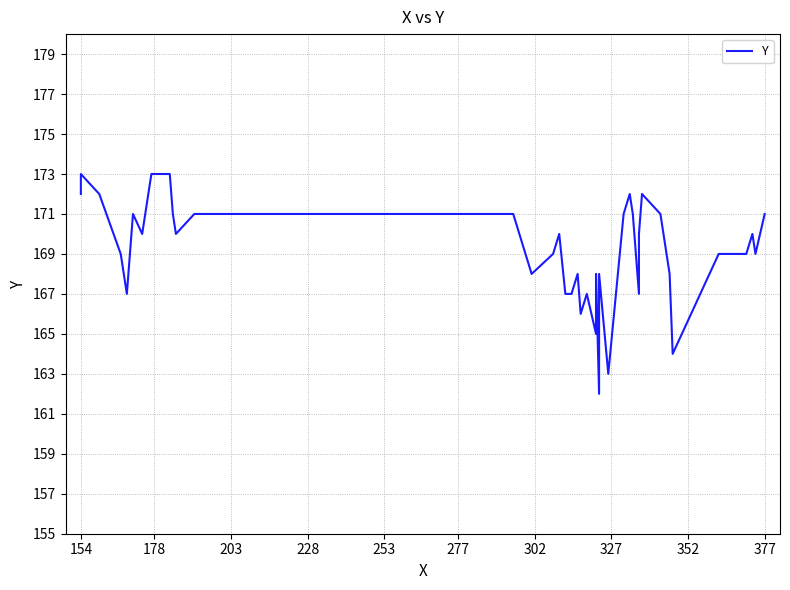

What is the minimum value shown in the chart?

162